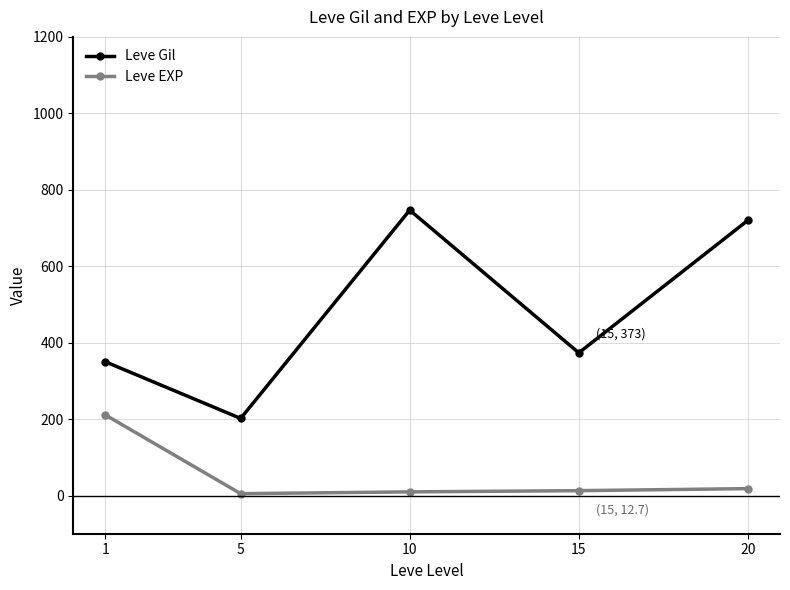

At which label does Leve Gil reach its minimum?

5